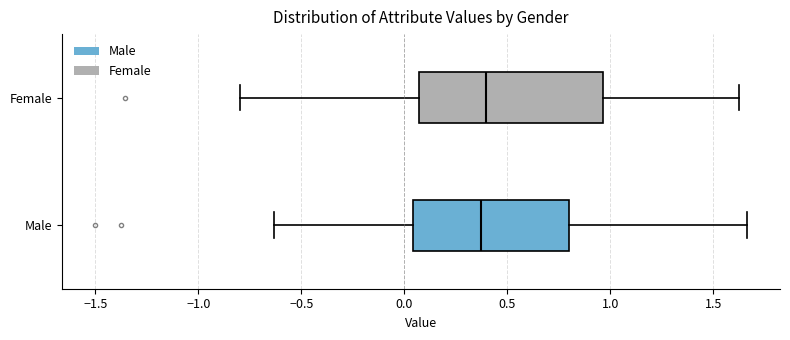

Where is the right edge of the box for Female on the x-axis? The values are not printed on the chart, so give them approximately, as read against the axis.

0.95